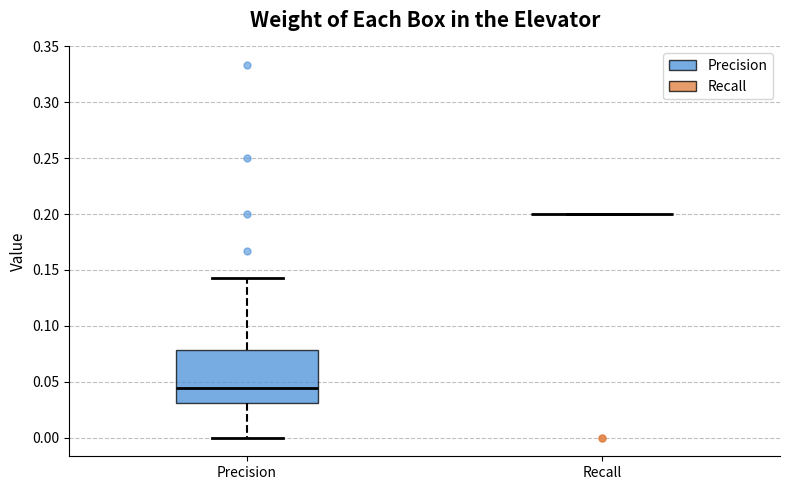

Reading left to right, read every box against the y-axis: the position of its median line, the range the box covers, and the ends of its whiskers. The values are not printed on the chart, so give them approximately, as read against the axis.

Precision: median 0.045, box 0.030 to 0.080, whiskers 0.000 to 0.145
Recall: box collapsed to a line at 0.200, whiskers 0.200 to 0.200